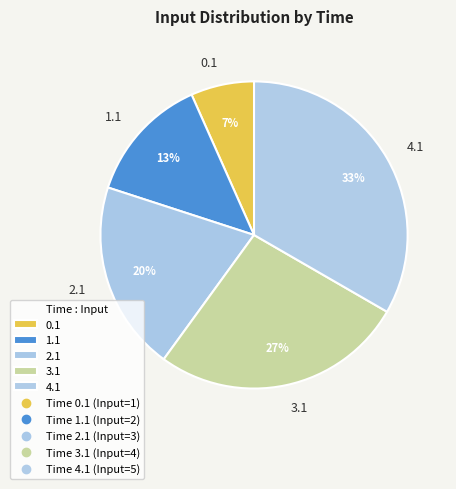

Which slice is the largest?

4.1